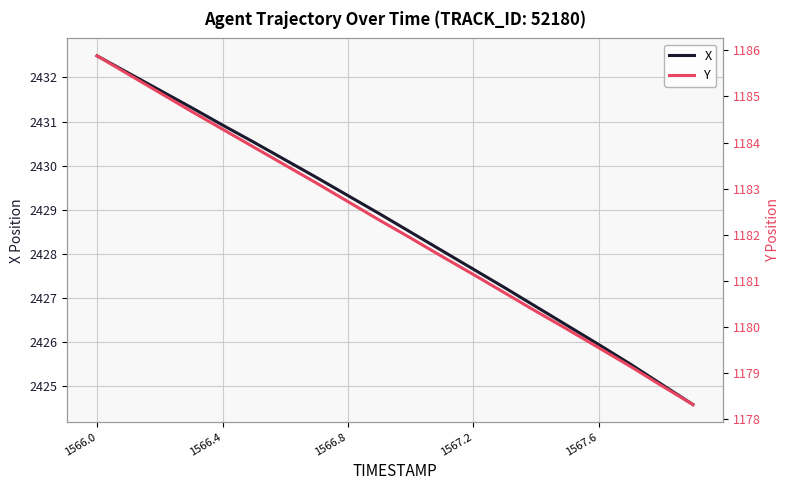

What is the minimum value shown in the chart?

1178.3